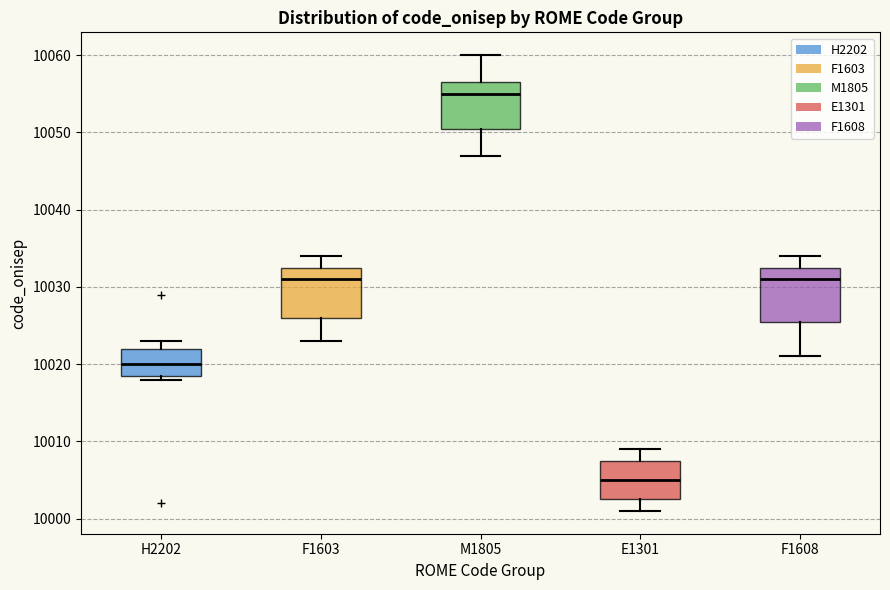

Reading left to right, transcribe this box plot: for each box, give where its median line is, the range the box spans, and where its two whiskers end, as read against the y-axis. The values are not printed on the chart, so give them approximately, as read against the axis.

H2202: median 10020, box 10019 to 10022, whiskers 10018 to 10023
F1603: median 10031, box 10026 to 10033, whiskers 10023 to 10034
M1805: median 10055, box 10051 to 10057, whiskers 10047 to 10060
E1301: median 10005, box 10003 to 10008, whiskers 10001 to 10009
F1608: median 10031, box 10026 to 10033, whiskers 10021 to 10034